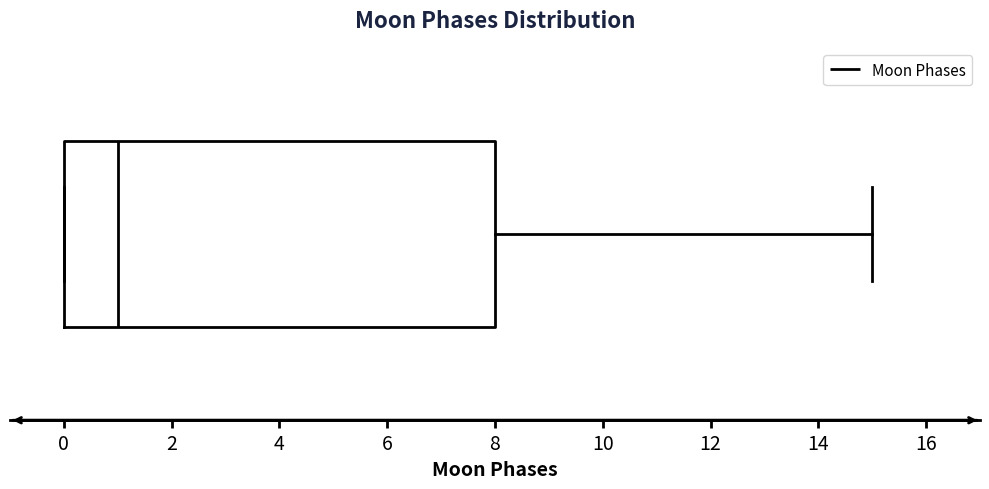

Transcribe this box plot: give where the median line is, the range the box spans, and where the two whiskers end, as read against the x-axis. The values are not printed on the chart, so give them approximately, as read against the axis.

median 1, box 0 to 8, whiskers 0 to 15